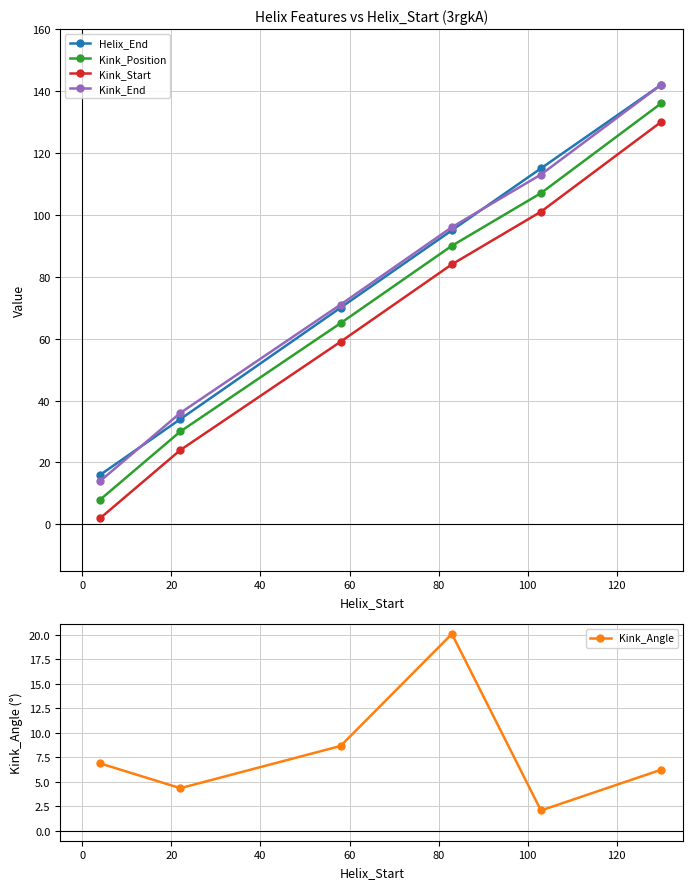

What is the maximum value for Kink_Start?

130